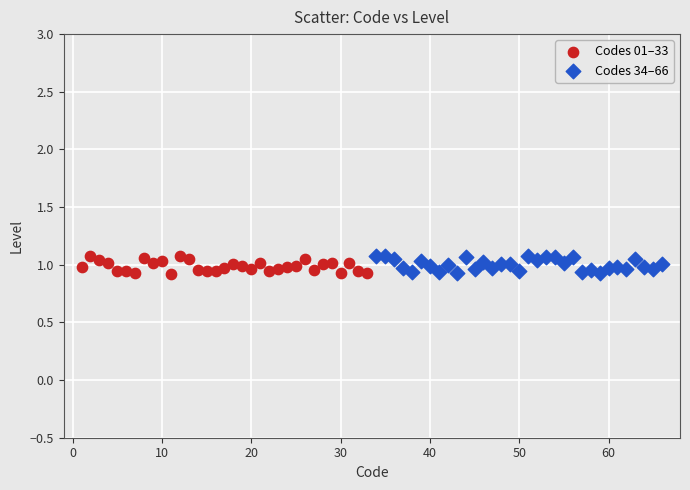

What are all the series names shown in the legend?

Codes 01–33, Codes 34–66